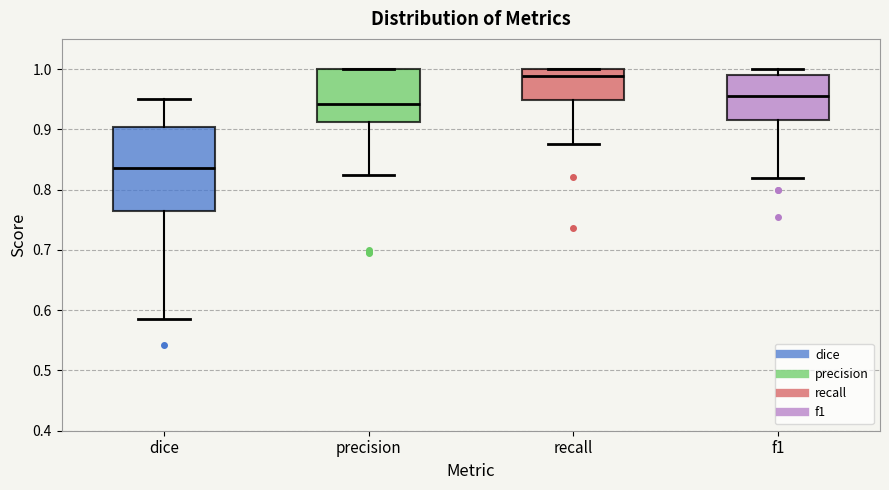

Where does the median line of the box for precision sit on the y-axis? The values are not printed on the chart, so give them approximately, as read against the axis.

0.94